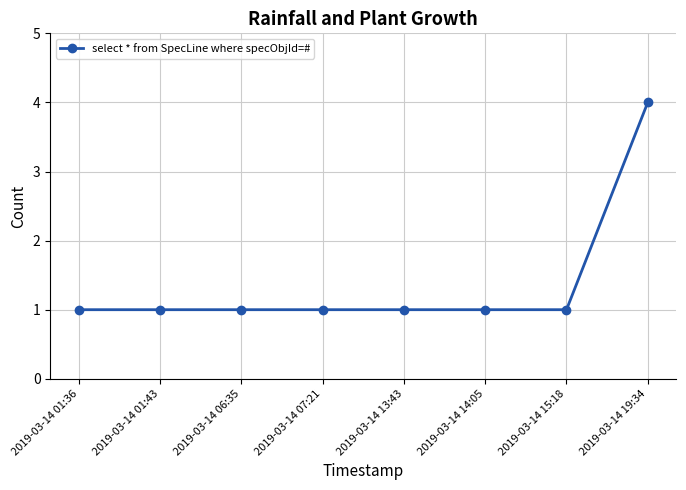

What is the difference between the maximum and second lowest values?

3